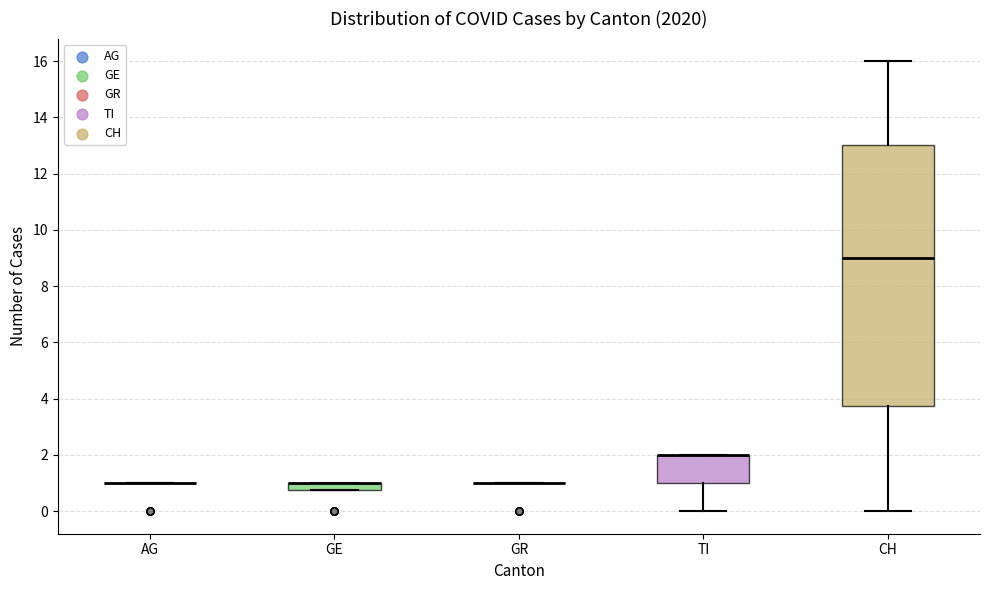

Comparing the boxes themselves (not the whiskers), which one is the tallest?

CH